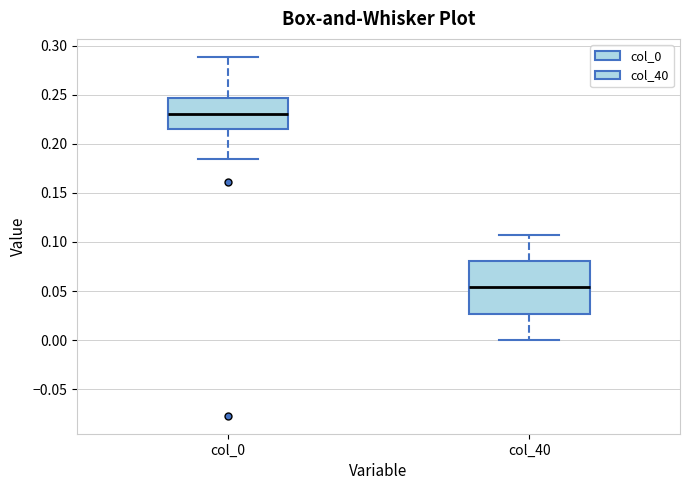

Reading left to right, transcribe this box plot: for each box, give where its median line is, the range the box spans, and where its two whiskers end, as read against the y-axis. The values are not printed on the chart, so give them approximately, as read against the axis.

col_0: median 0.230, box 0.215 to 0.245, whiskers 0.185 to 0.290
col_40: median 0.055, box 0.025 to 0.080, whiskers 0.000 to 0.105